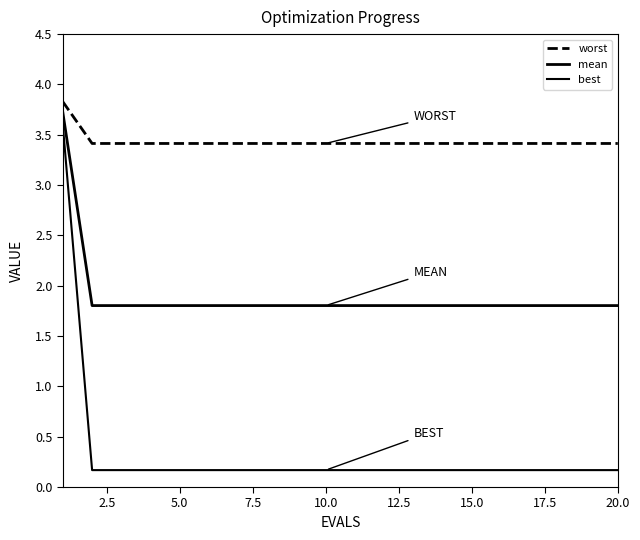

Reading left to right, transcribe all the data shown in this chart.

worst: 3.8	3.4	3.4	3.4	3.4	3.4	3.4	3.4	3.4	3.4	3.4	3.4	3.4	3.4	3.4	3.4	3.4	3.4	3.4	3.4
mean: 3.7	1.8	1.8	1.8	1.8	1.8	1.8	1.8	1.8	1.8	1.8	1.8	1.8	1.8	1.8	1.8	1.8	1.8	1.8	1.8
best: 3.6	0.2	0.2	0.2	0.2	0.2	0.2	0.2	0.2	0.2	0.2	0.2	0.2	0.2	0.2	0.2	0.2	0.2	0.2	0.2